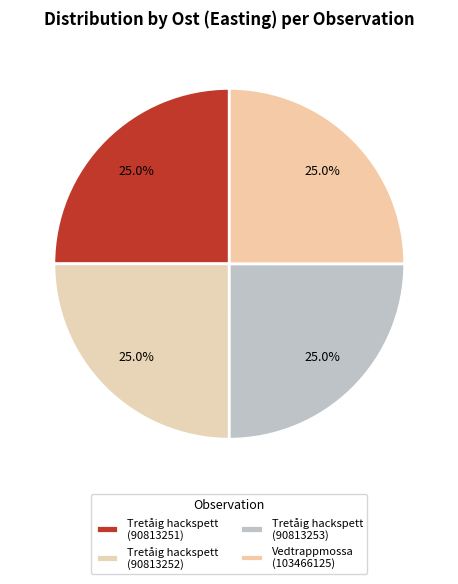

Is Vedtrappmossa (103466125) the majority of the pie?

No